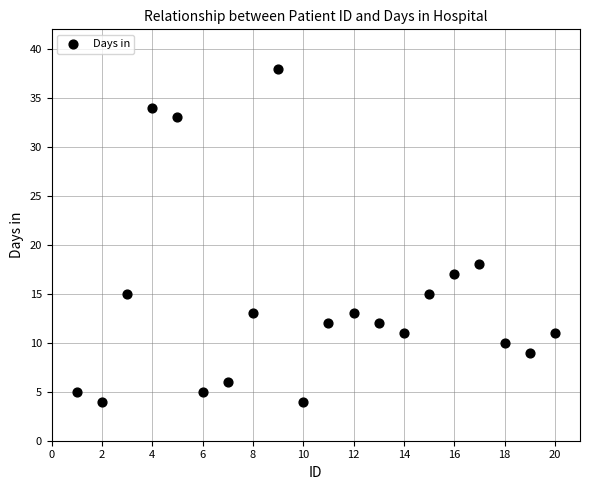

What Y value in the scatter plot is closest to 21?

18